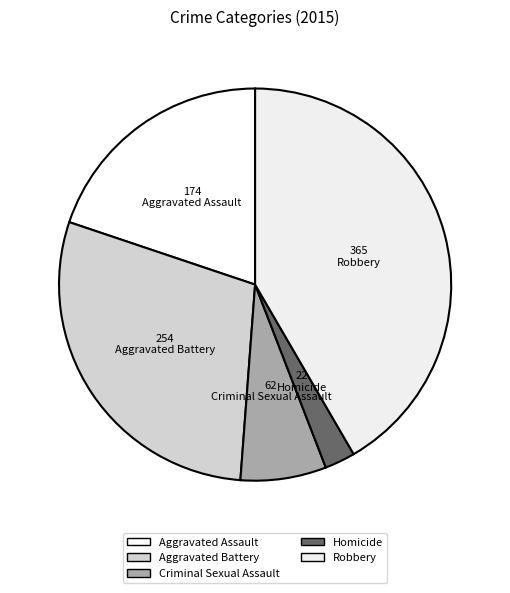

What portion of the pie excludes Homicide?

97.5%